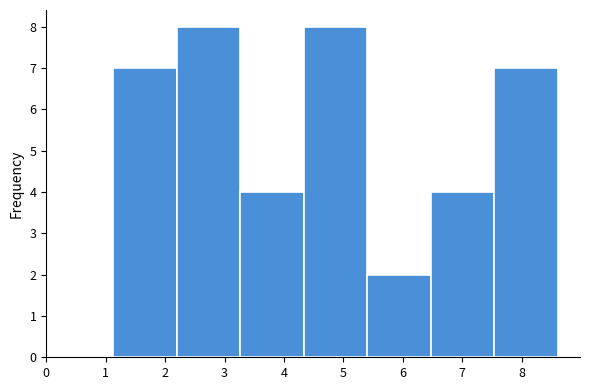

Reading left to right, transcribe this chart: for each bar, give the range it covers on the x-axis and its height. Neither the bar edges nor the heights are printed on the chart, so give them approximately, as read against the axes.

1.1 to 2.2: 7
2.2 to 3.3: 8
3.3 to 4.3: 4
4.3 to 5.4: 8
5.4 to 6.5: 2
6.5 to 7.5: 4
7.5 to 8.6: 7